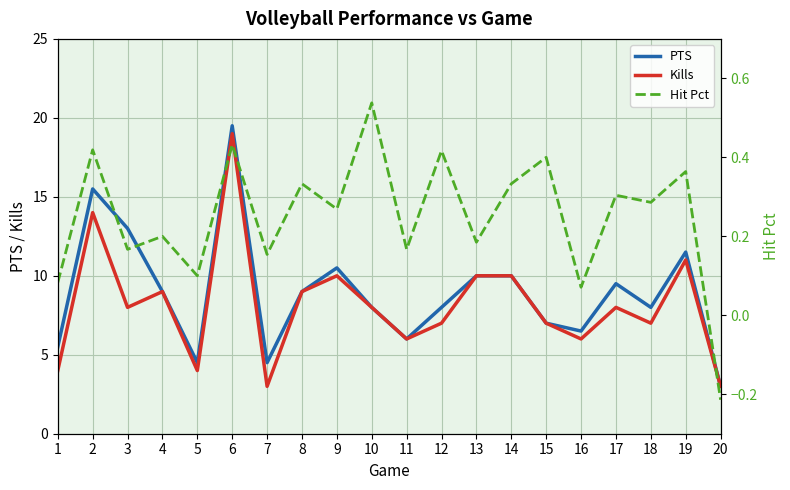

What are all the series names shown in the legend?

PTS, Kills, Hit Pct